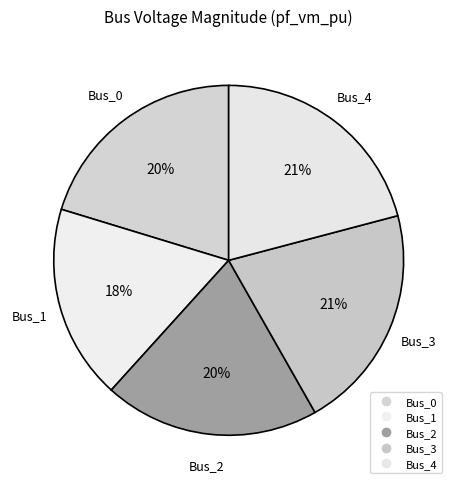

How many slices are in this pie chart?

5